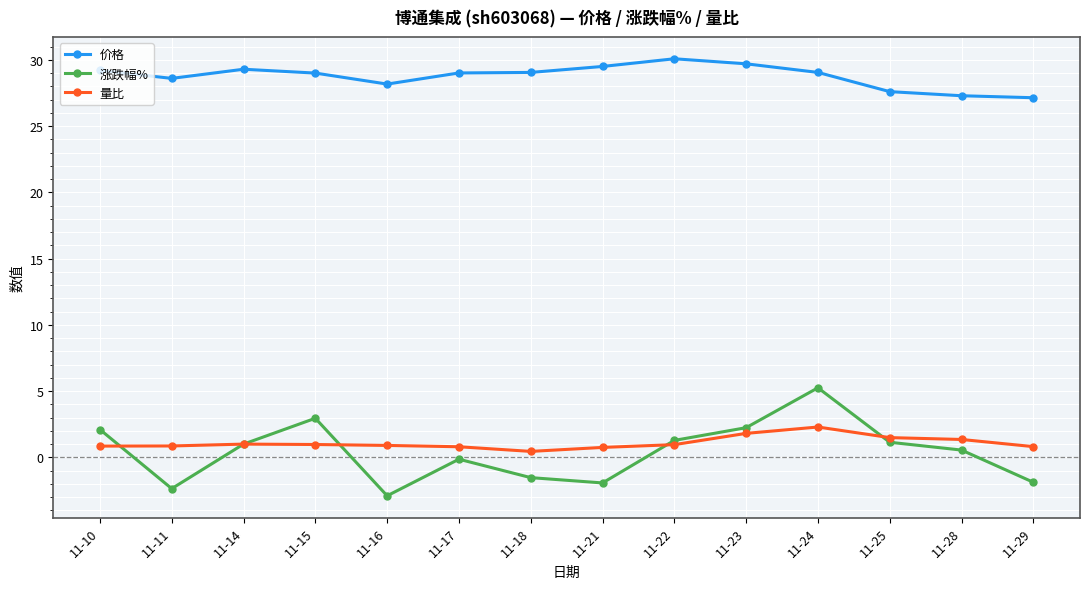

List the series in order of their peak value, highest first.

价格, 涨跌幅%, 量比